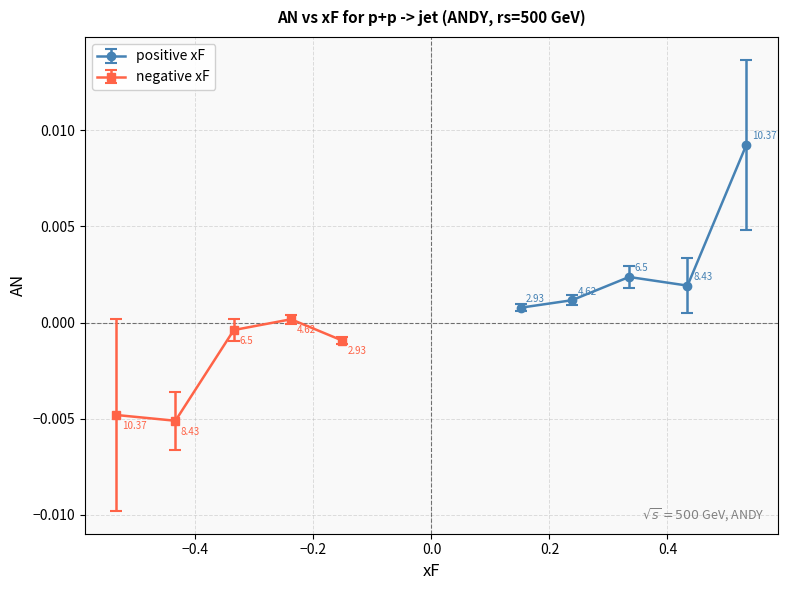

The value of negative xF at −0.2 is -0.0. True or false?

False